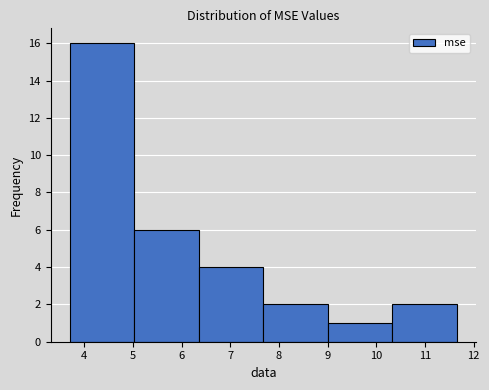

Over which range of the x-axis is the bar tallest?

3.7 to 5.0